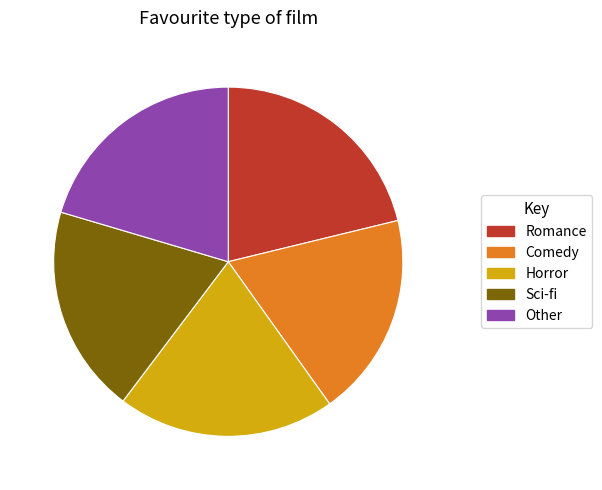

Is the sum of Horror and Romance greater than half?

No